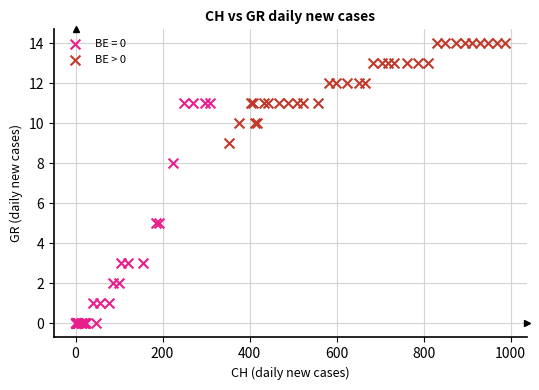

Which series has the largest Y range (max minus min)?

BE = 0